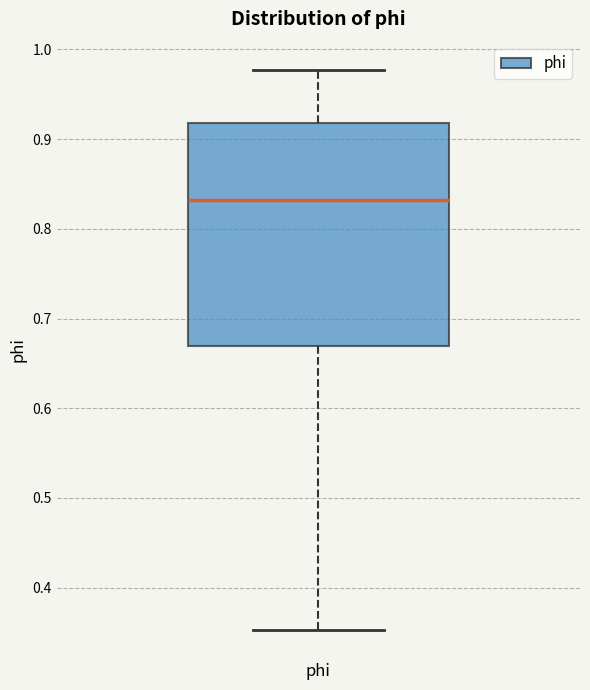

Read this box plot against the y-axis: the position of the median line, the range covered by the box, and the ends of both whiskers. The values are not printed on the chart, so give them approximately, as read against the axis.

median 0.83, box 0.67 to 0.92, whiskers 0.35 to 0.98